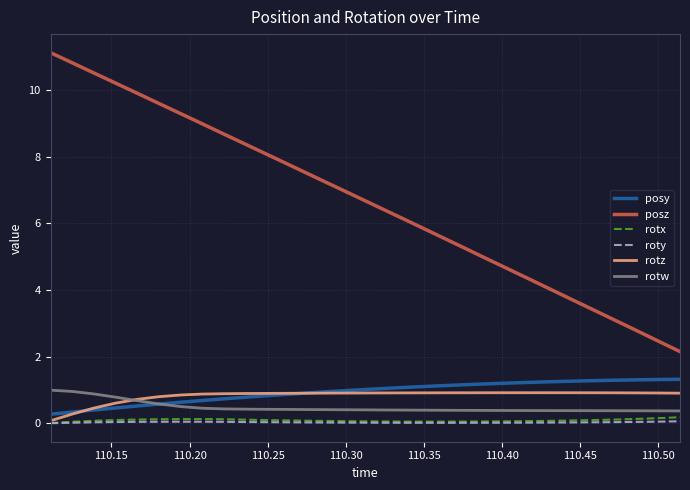

Which series has the largest total across all categories?

posz